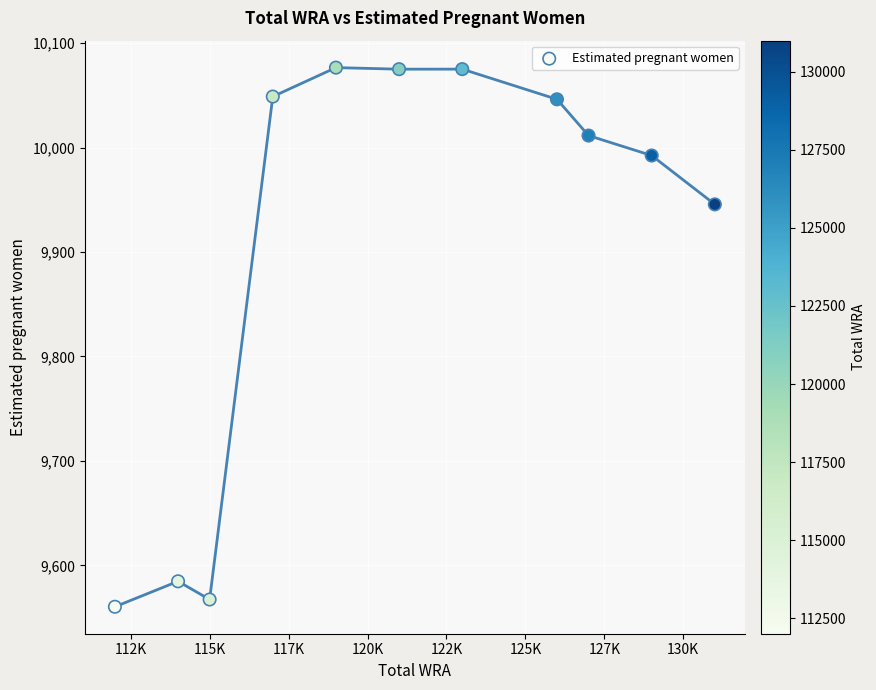

What is the range of Y values (max minus min)?

516.2